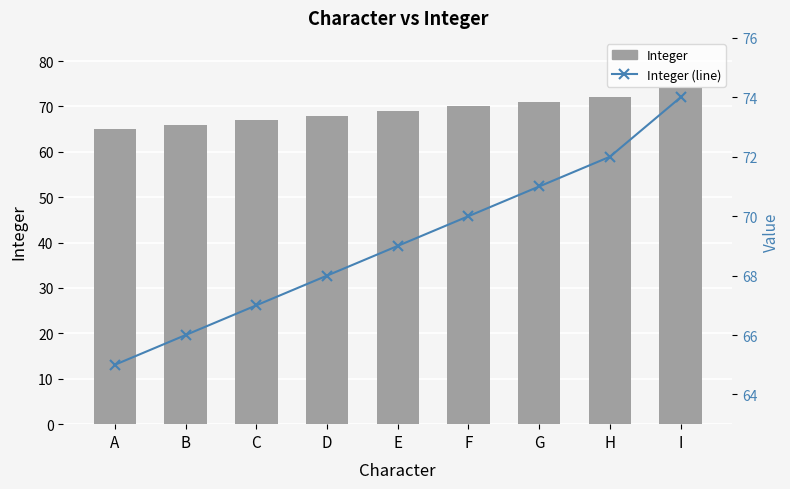

What is the sum of all Integer values?

622